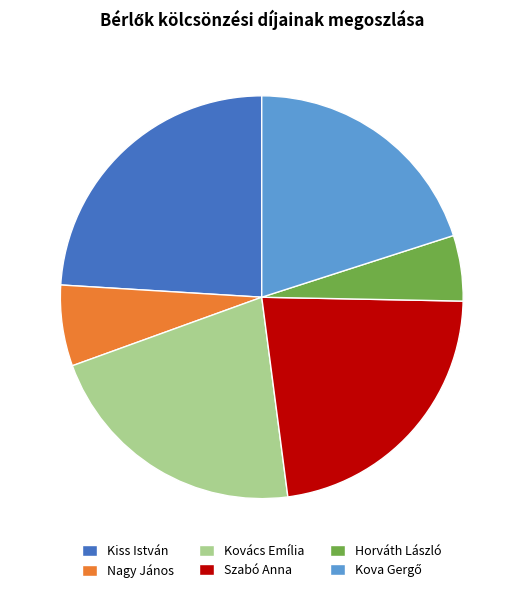

Is there a majority slice in this chart?

No